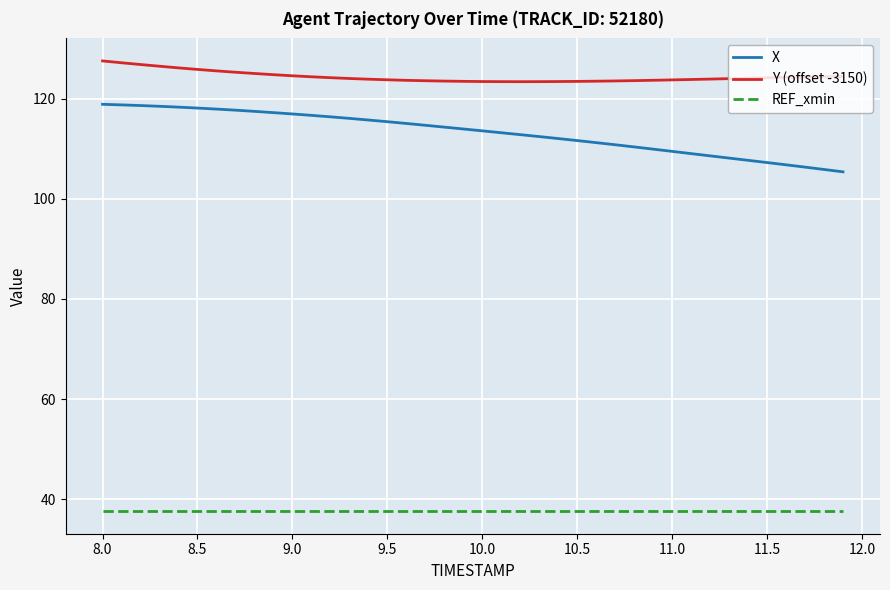

True or false: Y (offset -3150) and REF_xmin cross at least once.

False